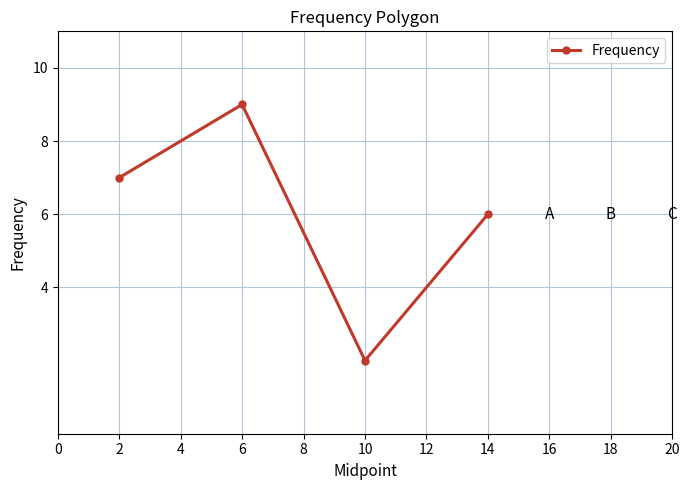

True or false: the data shows 10 at 2.

False